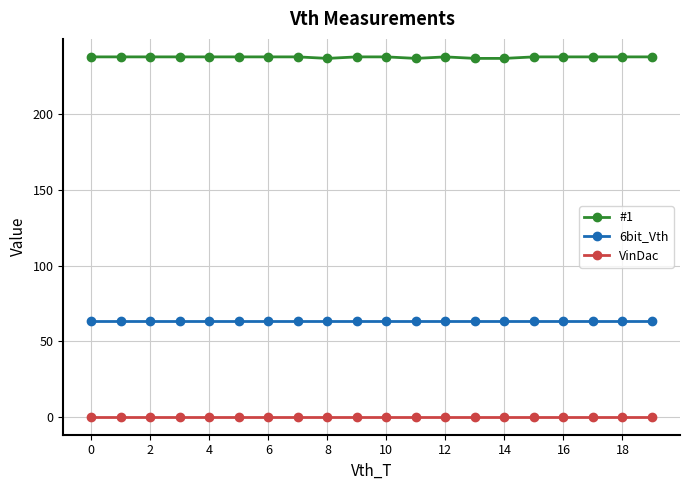

Which series has the largest range (max minus min)?

#1